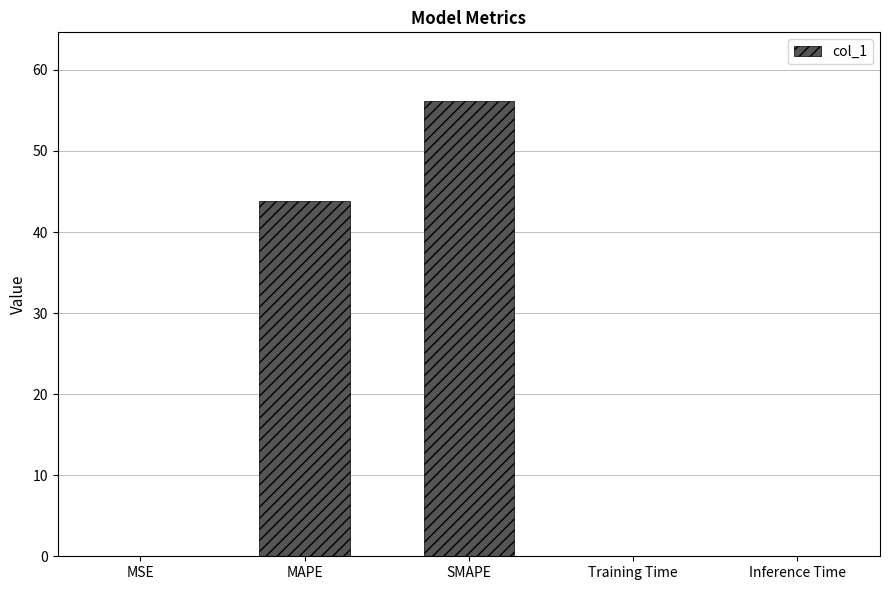

What is the approximate value at Inference Time?

0.1